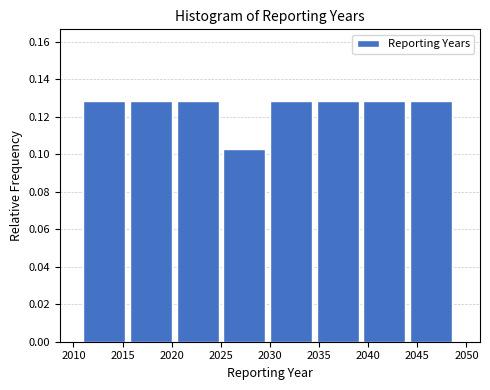

Reading left to right, list every bar in this chart as the range it spans on the x-axis followed by its height. Neither the bar edges nor the heights are printed on the chart, so give them approximately, as read against the axes.

2011.00 to 2015.75: 0.128
2015.75 to 2020.50: 0.128
2020.50 to 2025.25: 0.128
2025.25 to 2030.00: 0.102
2030.00 to 2034.75: 0.128
2034.75 to 2039.50: 0.128
2039.50 to 2044.25: 0.128
2044.25 to 2049.00: 0.128